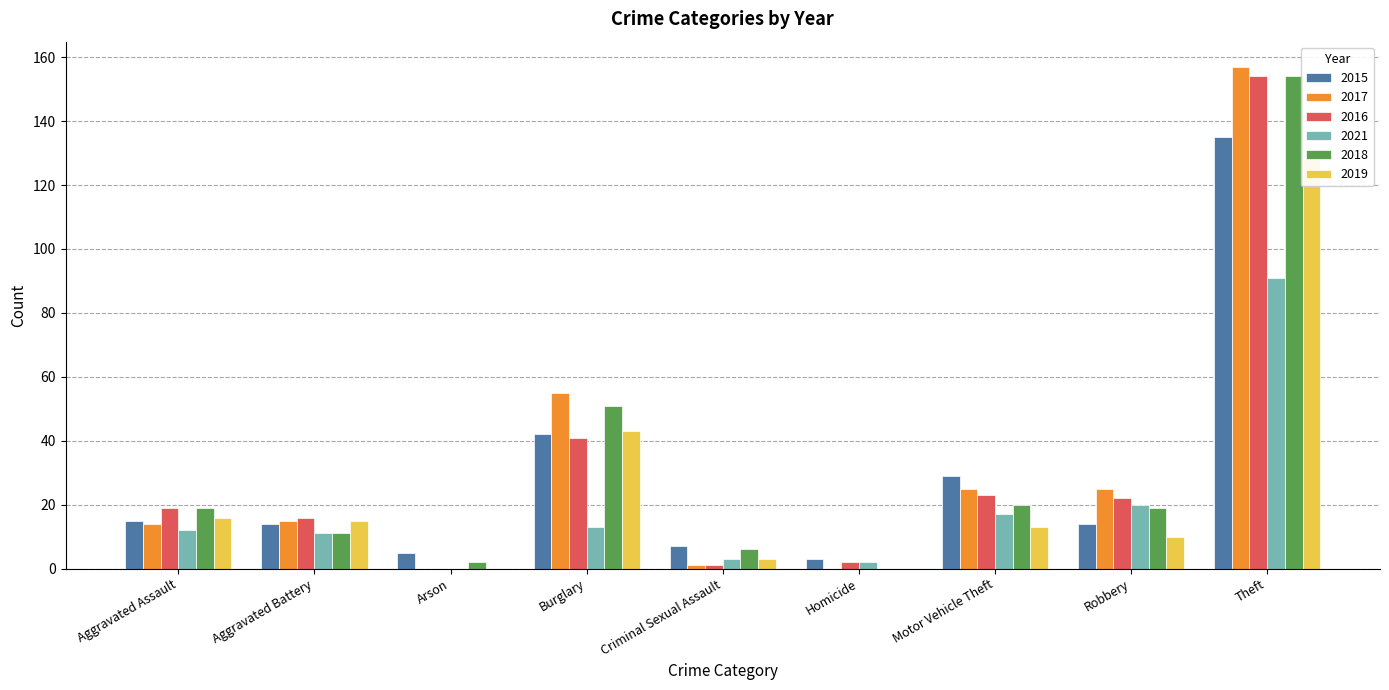

Where is 2019 nearest to the value 64?

Burglary